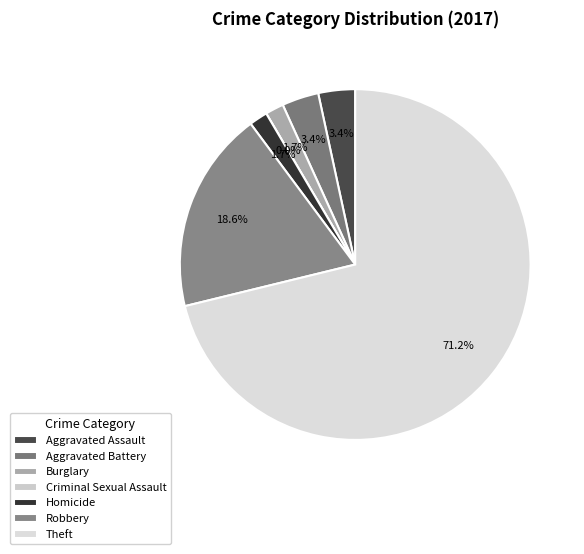

Which has a higher value, Aggravated Battery or Burglary?

Aggravated Battery